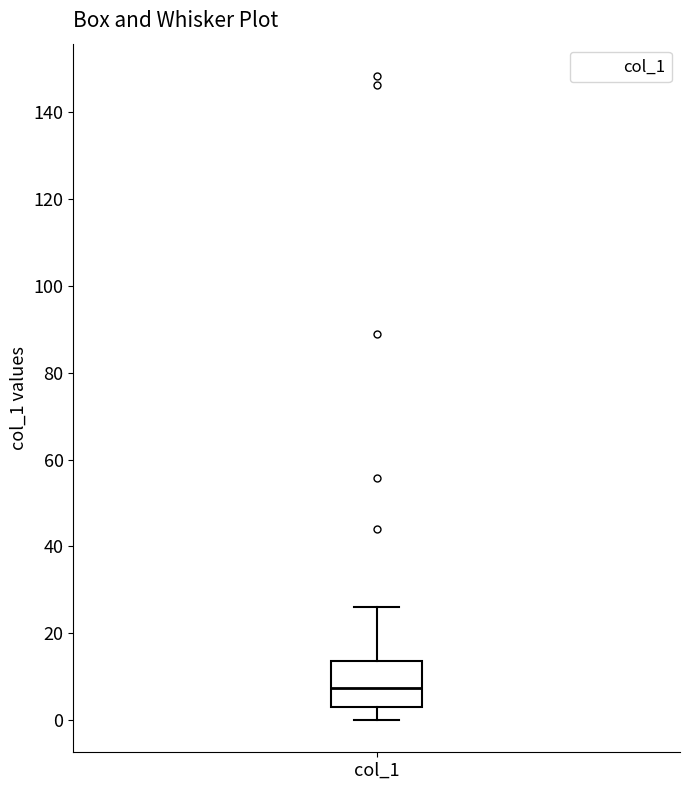

Where is the lower edge of the box for col_1 on the y-axis? The values are not printed on the chart, so give them approximately, as read against the axis.

2